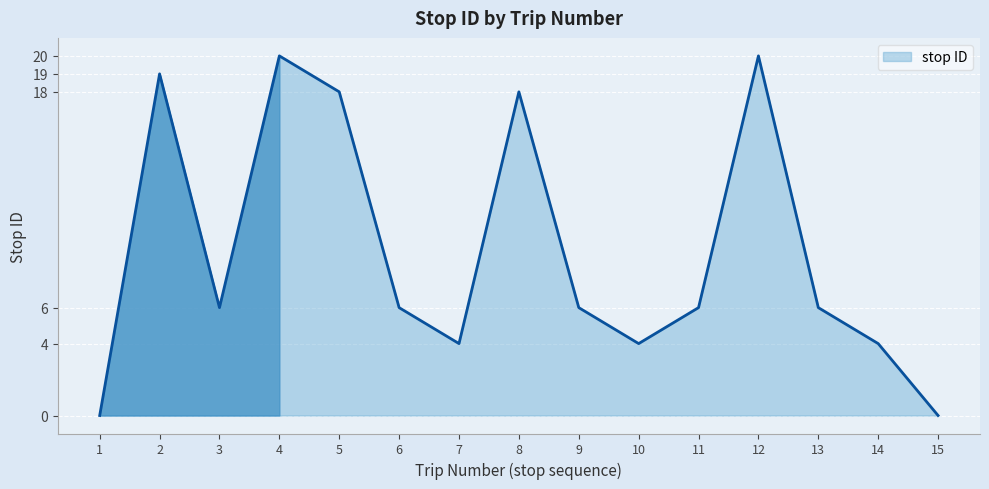

What is the change in value from 12 to 15?

-20